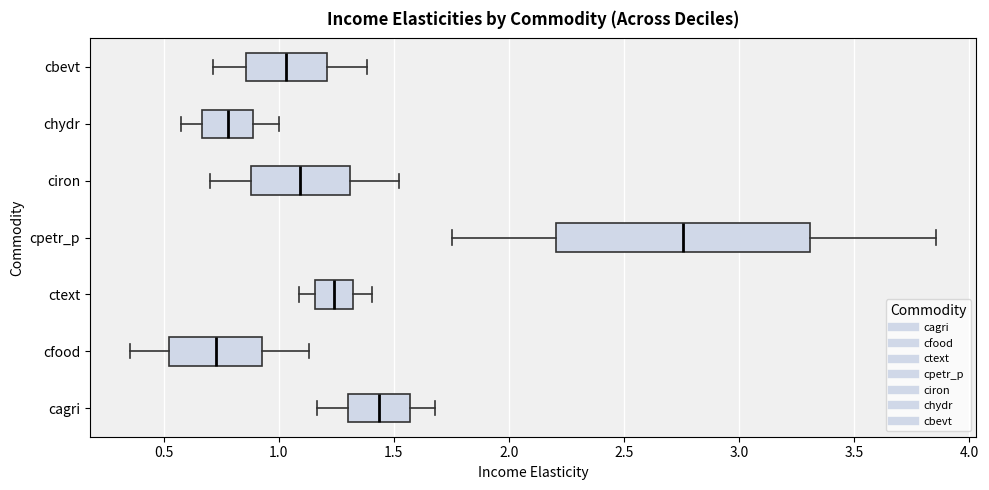

Which box has the furthest to the right median line?

cpetr_p